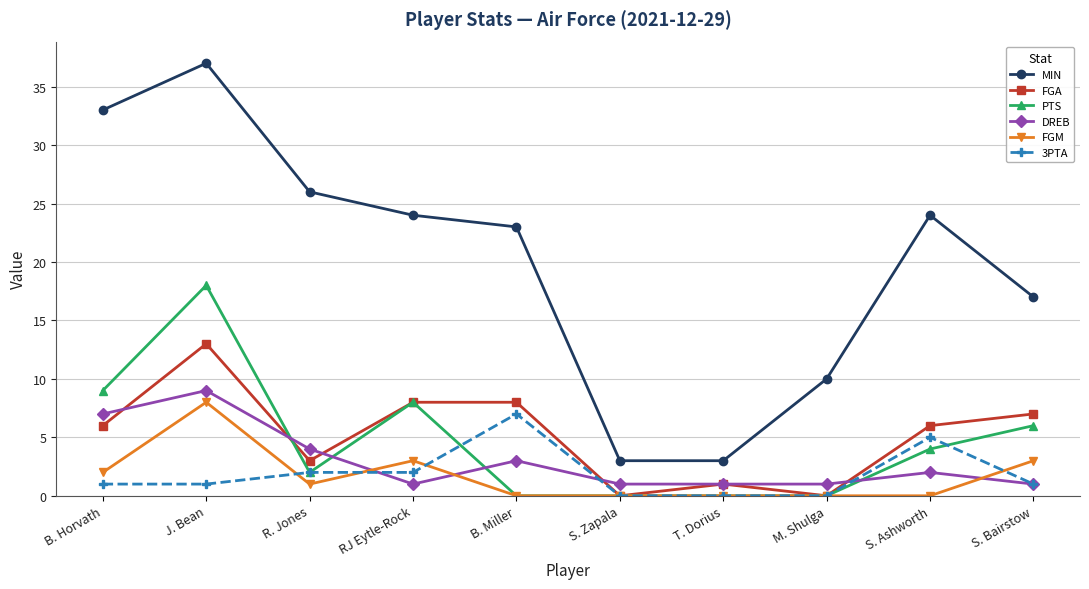

What is the highest value of the PTS series?

18